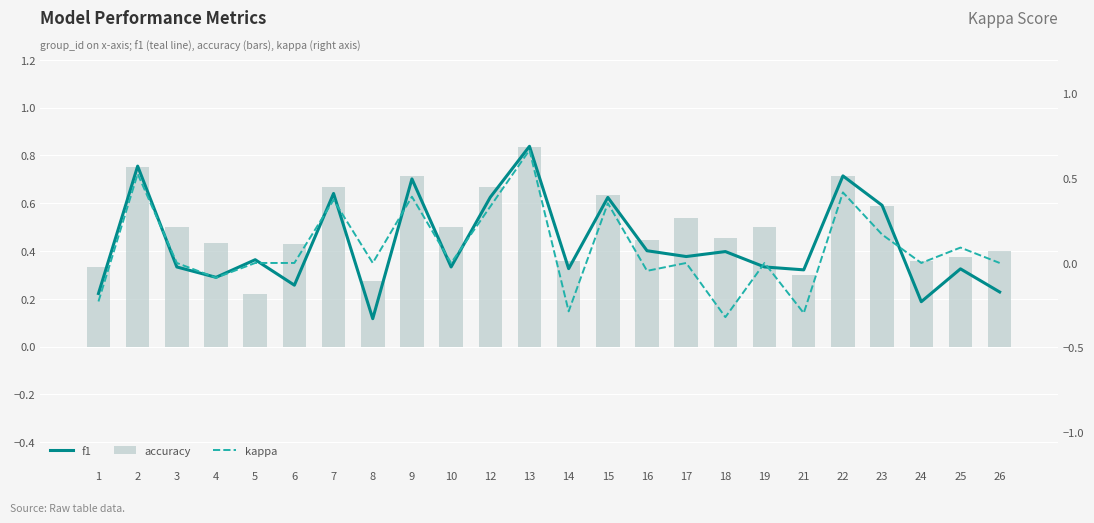

Between 8 and 18, which is larger?

18